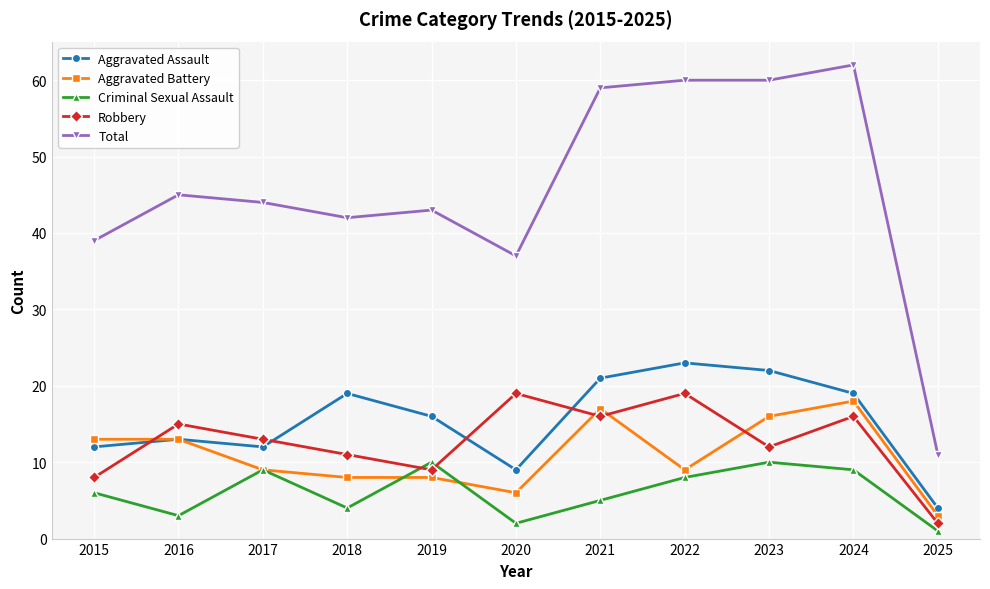

Is it true that Criminal Sexual Assault equals 5 at 2016?

False